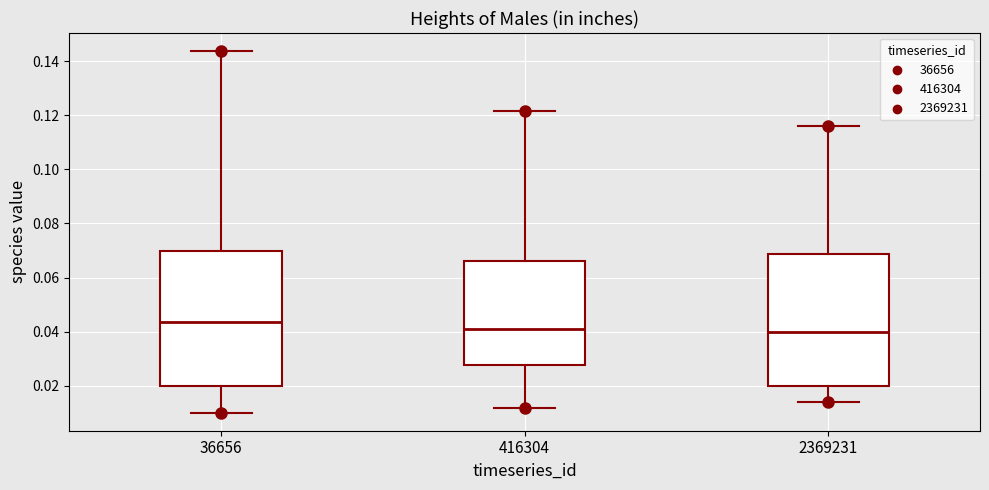

Where does the upper whisker of the box at x = 36656 end on the y-axis? The values are not printed on the chart, so give them approximately, as read against the axis.

0.144